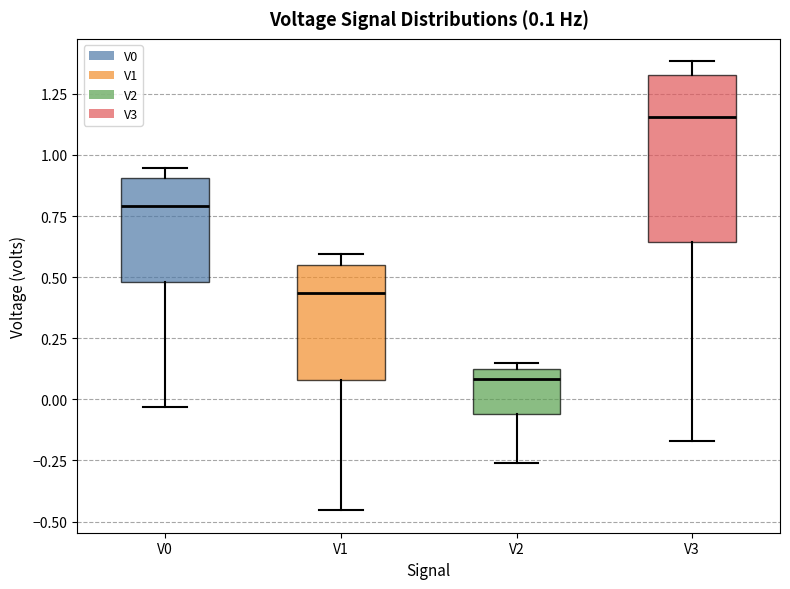

Which box is the tallest, from its lower edge to its upper edge?

V3